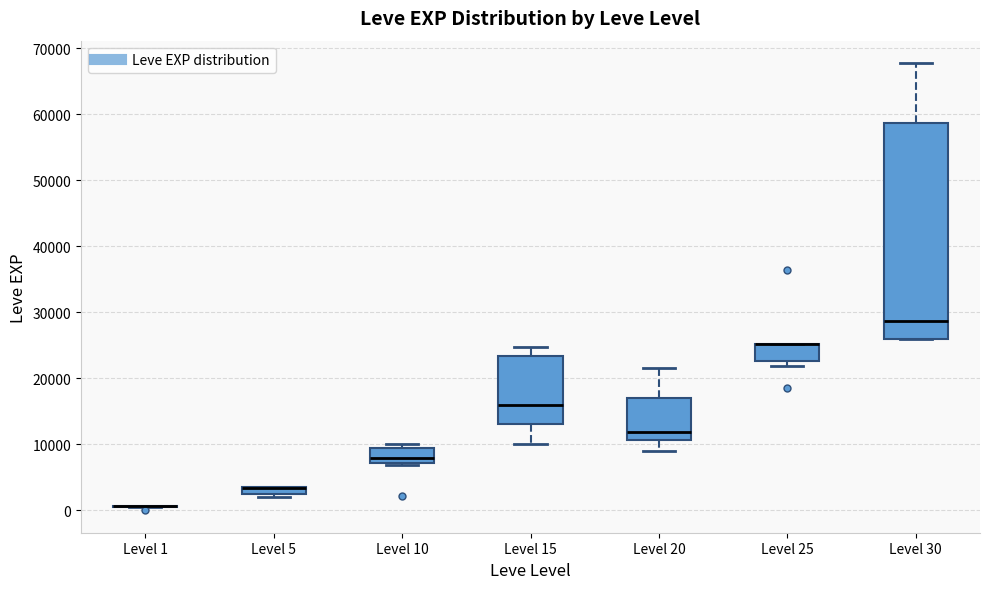

Which box is the tallest, from its lower edge to its upper edge?

Level 30